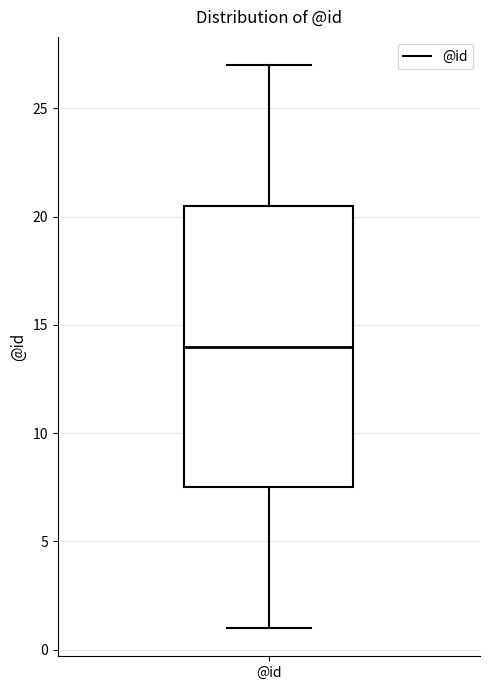

Where is the lower edge of the box for @id on the y-axis? The values are not printed on the chart, so give them approximately, as read against the axis.

7.5